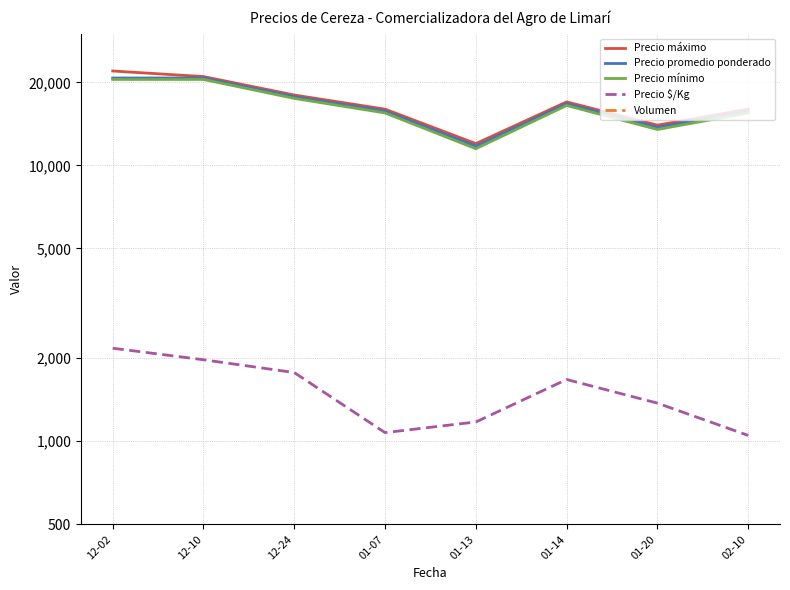

What is the average value of the Precio mínimo series?

16375